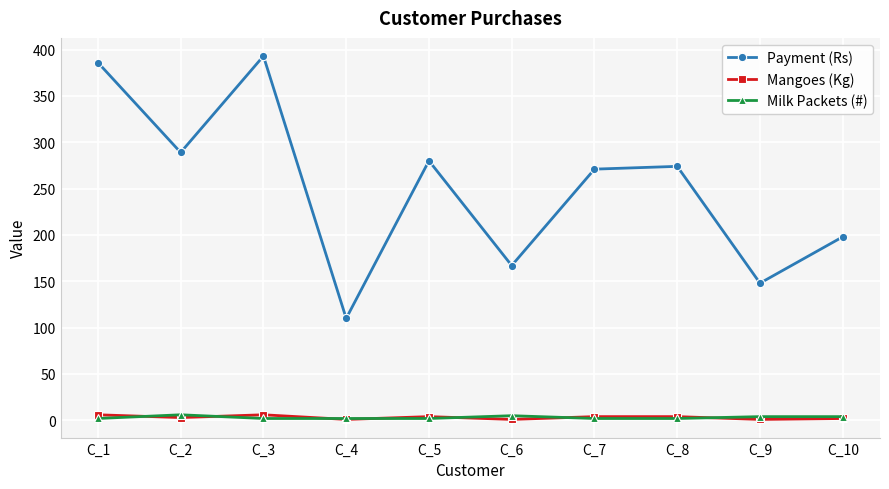

At C_1, list the series in order from smallest to largest.

Milk Packets (#), Mangoes (Kg), Payment (Rs)